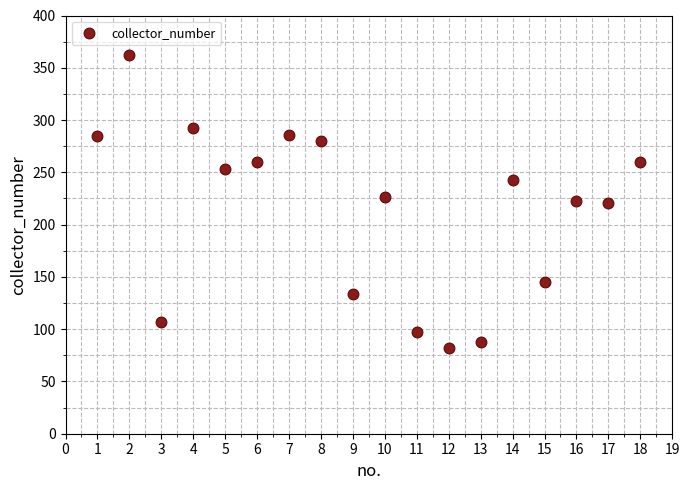

What is the range of Y values (max minus min)?

280